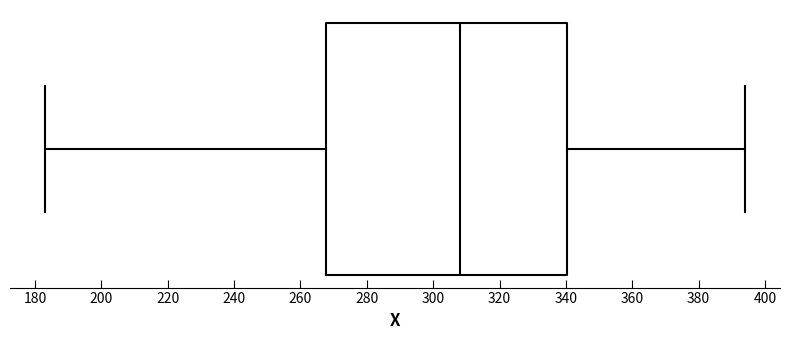

Read this box plot against the x-axis: the position of the median line, the range covered by the box, and the ends of both whiskers. The values are not printed on the chart, so give them approximately, as read against the axis.

median 308, box 268 to 340, whiskers 184 to 394